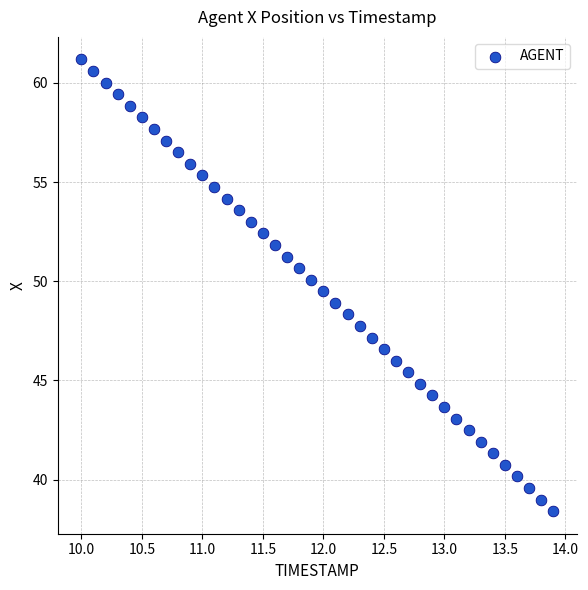

What is the range of Y values (max minus min)?

22.8